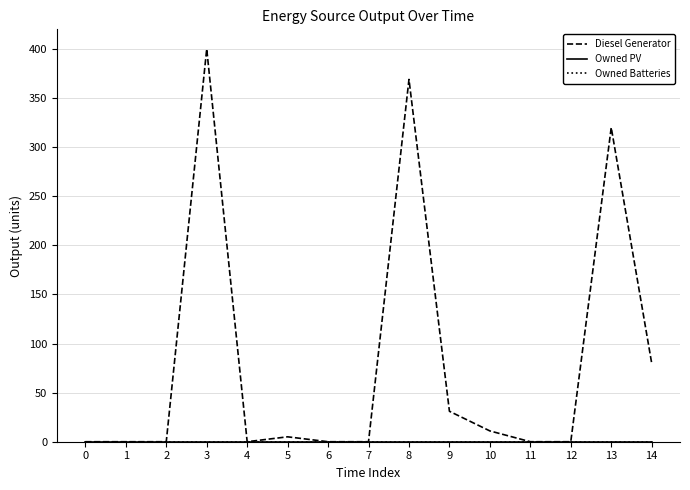

At which category does Diesel Generator reach its first local valley?

4